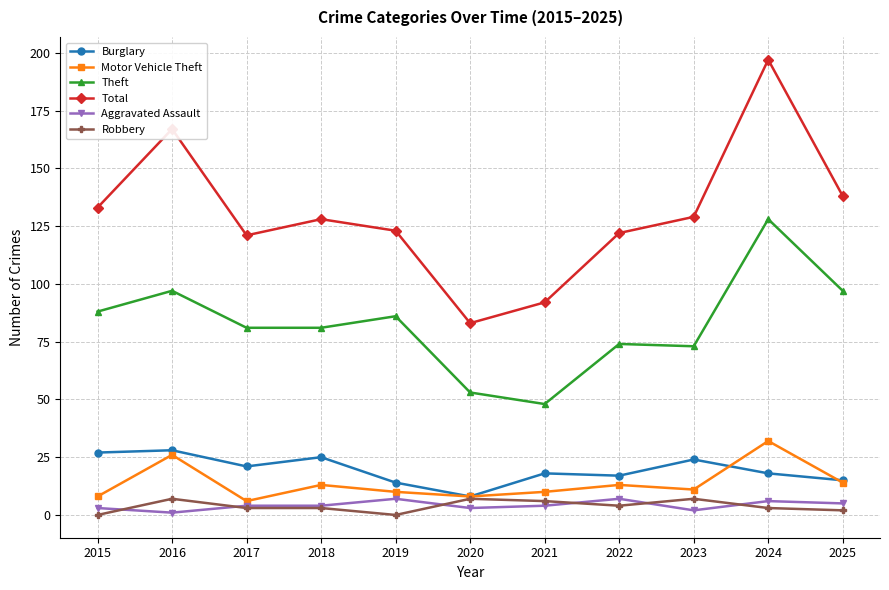

Is the value of Burglary at 2018 greater than the value of Theft at 2022?

No